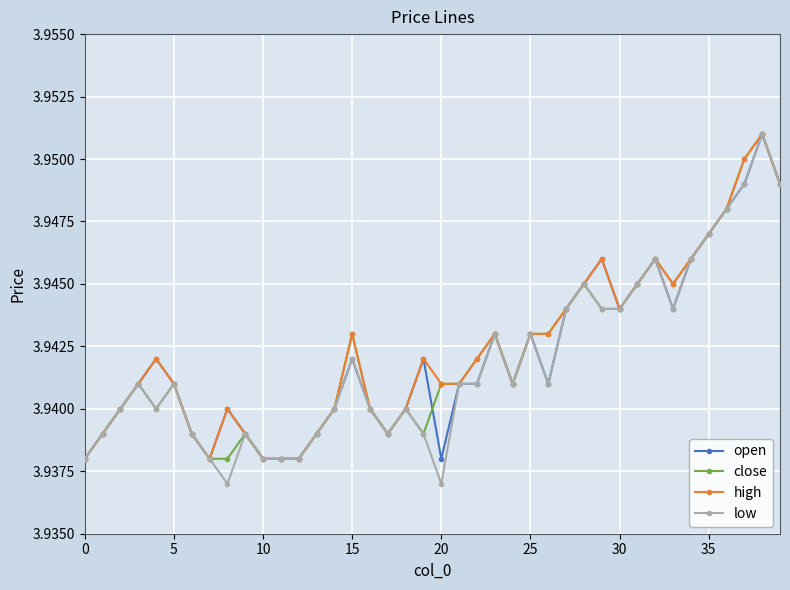

Which series has the largest range (max minus min)?

low